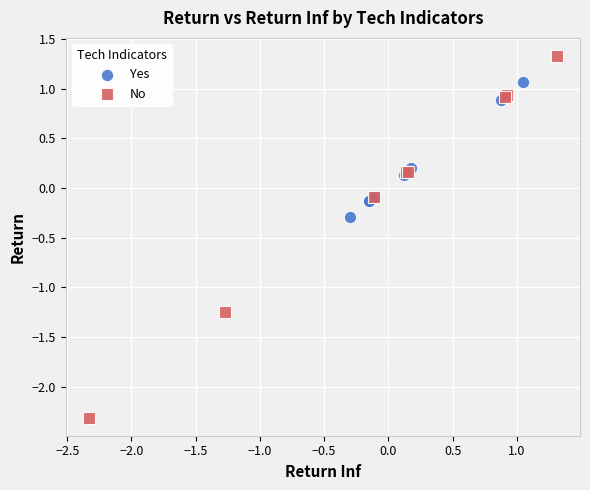

Which series contains the lowest Y value?

No